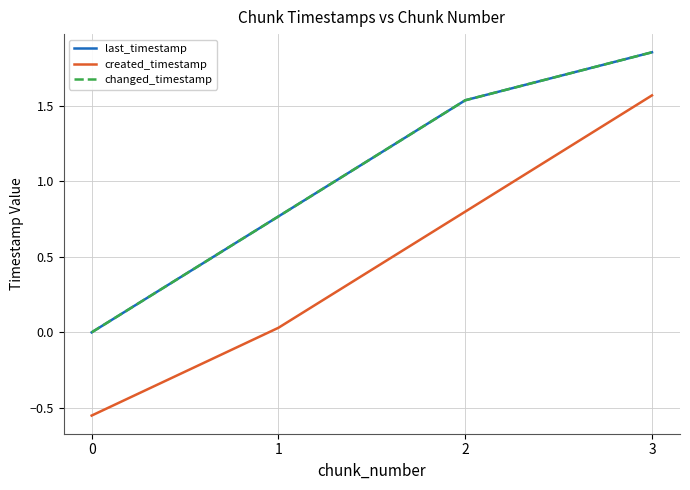

Does the chart have visible grid lines?

Yes